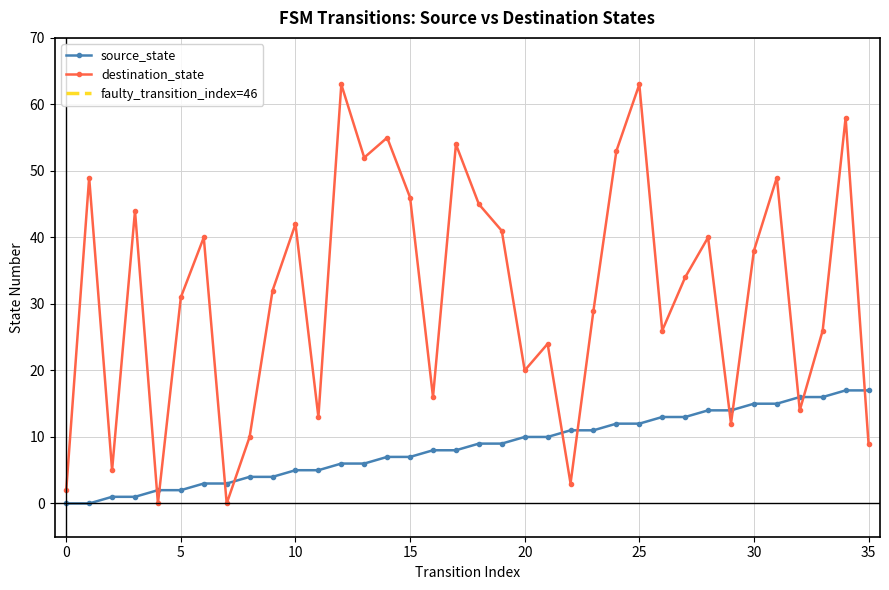

At which category is the sum across all series the highest?

25